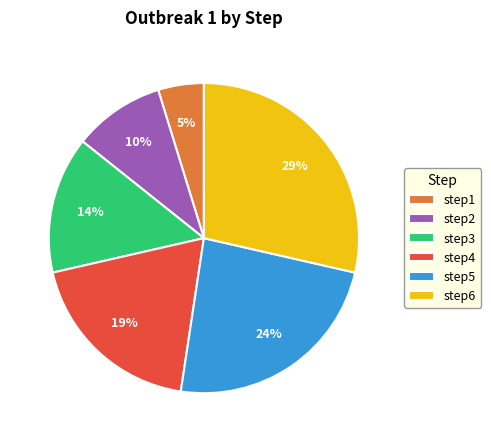

Is the sum of step4 and step1 greater than half?

No